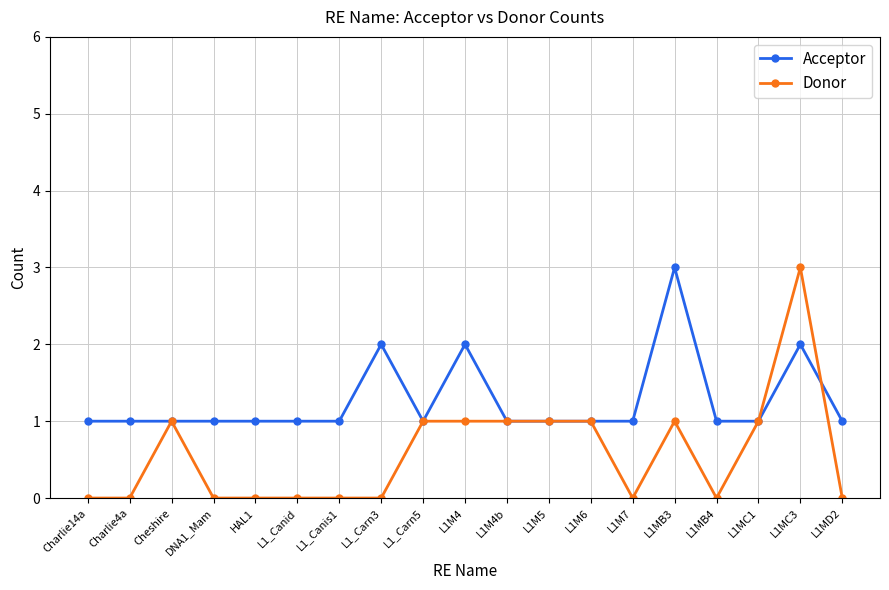

At which label does Acceptor reach its peak?

L1MB3